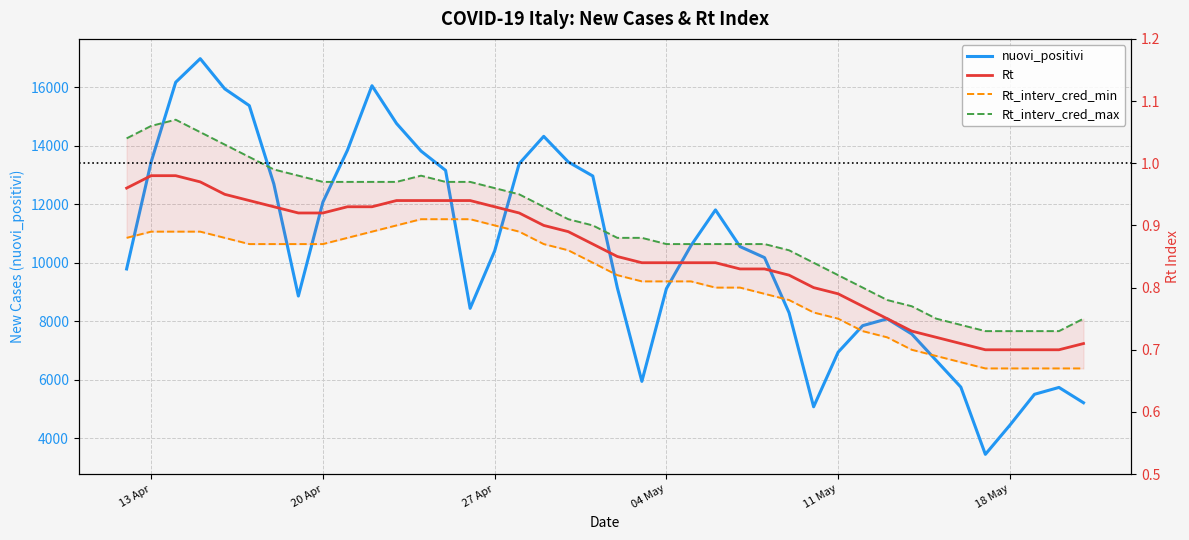

What is the average value of the Rt_interv_cred_min series?

0.8